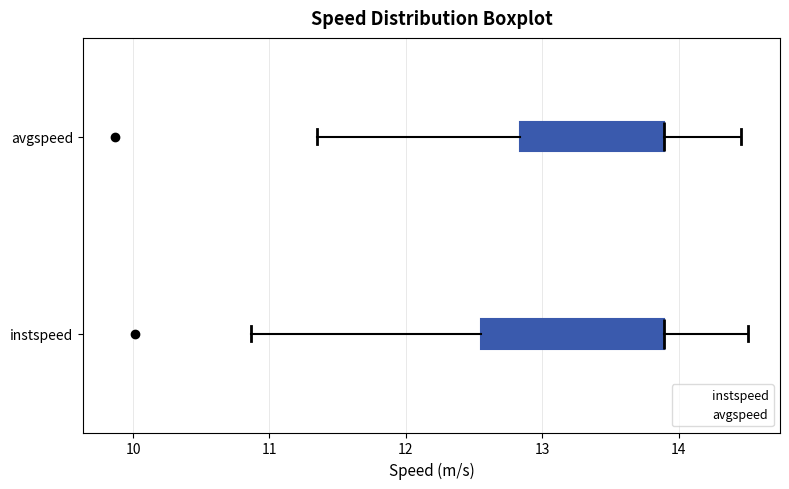

Reading bottom to top, read every box against the x-axis: the position of its median line, the range the box covers, and the ends of its whiskers. The values are not printed on the chart, so give them approximately, as read against the axis.

instspeed: median 13.9 (drawn on the box's right edge), box 12.6 to 13.9, whiskers 10.9 to 14.5
avgspeed: median 13.9 (drawn on the box's right edge), box 12.8 to 13.9, whiskers 11.3 to 14.5